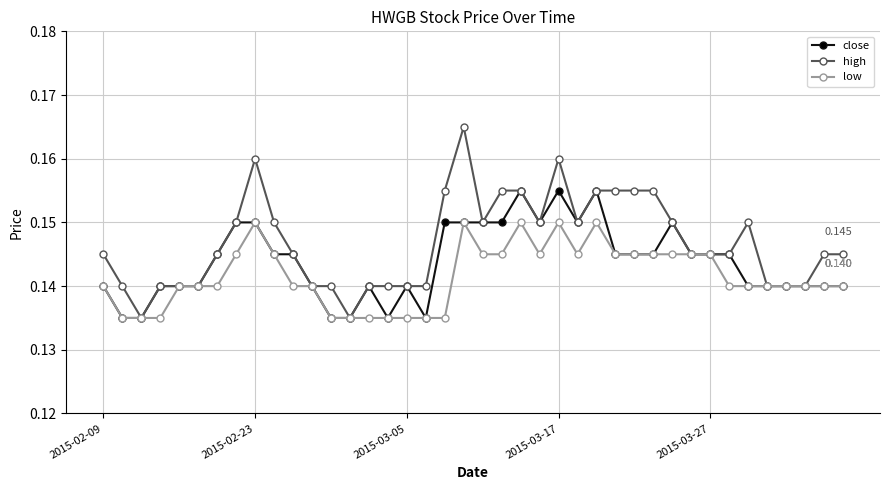

Which series has the largest total across all categories?

high